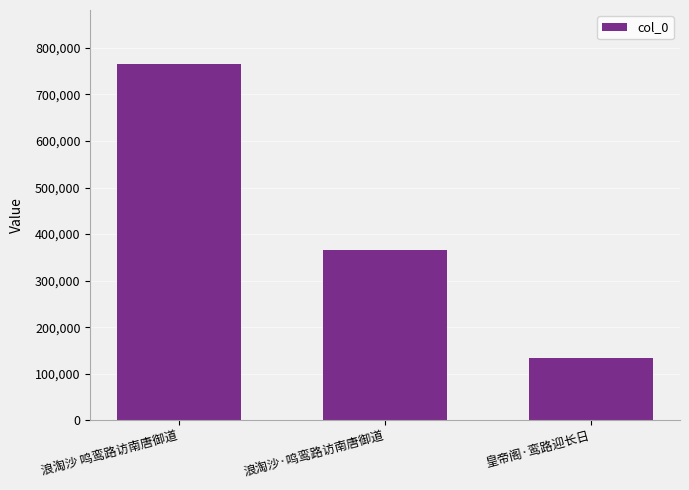

At which category does the chart reach its minimum across all series?

皇帝阁·鸾路迎长日